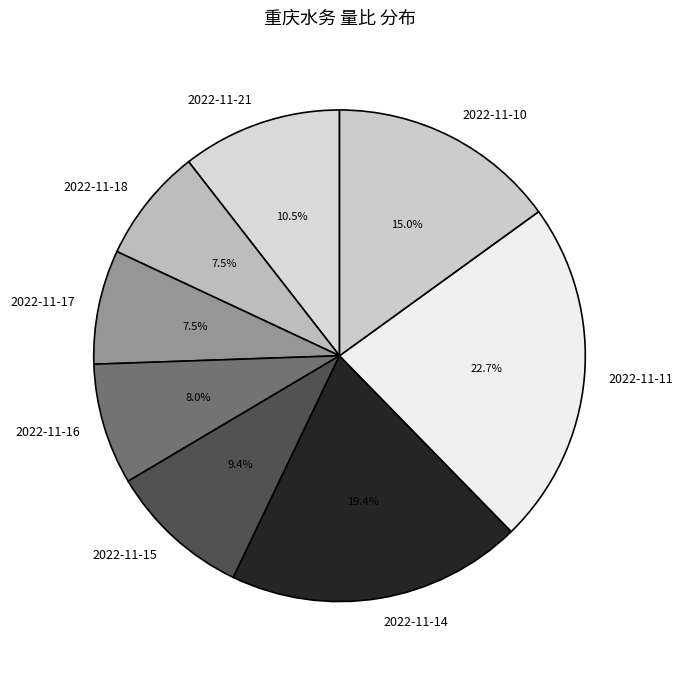

How many slices are in this pie chart?

8